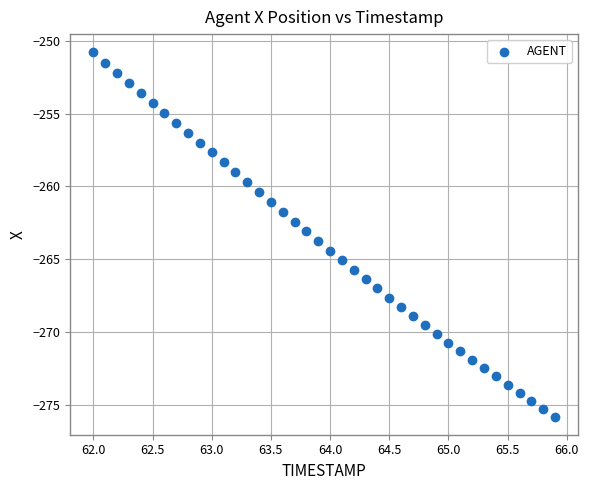

What is the range of Y values (max minus min)?

25.0